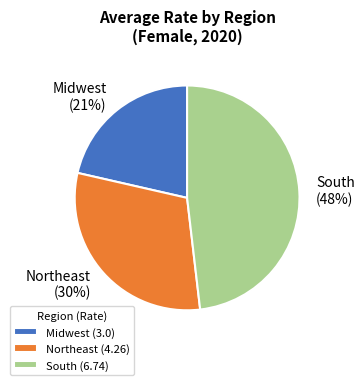

How many slices are in this pie chart?

3